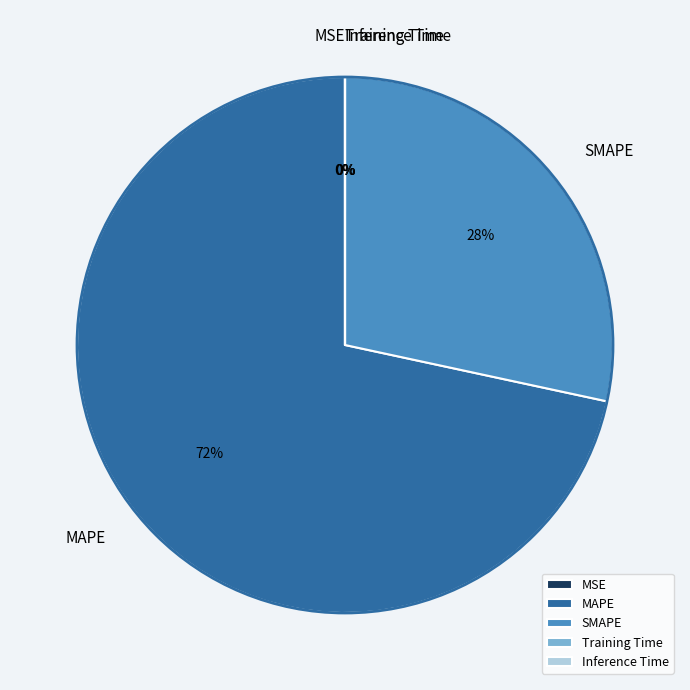

Is there a majority slice in this chart?

Yes